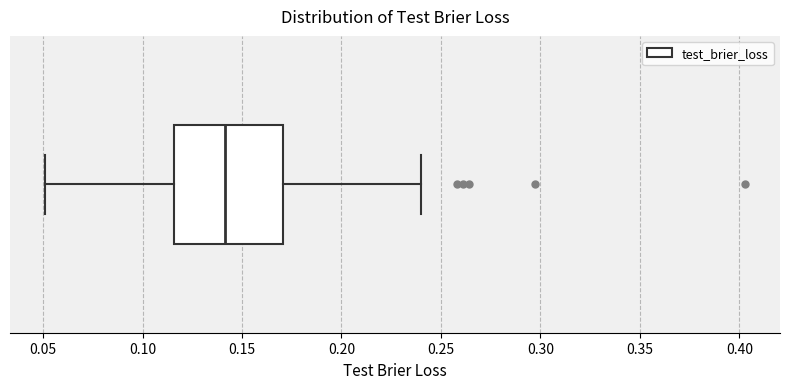

Where is the left edge of the box on the x-axis? The values are not printed on the chart, so give them approximately, as read against the axis.

0.115